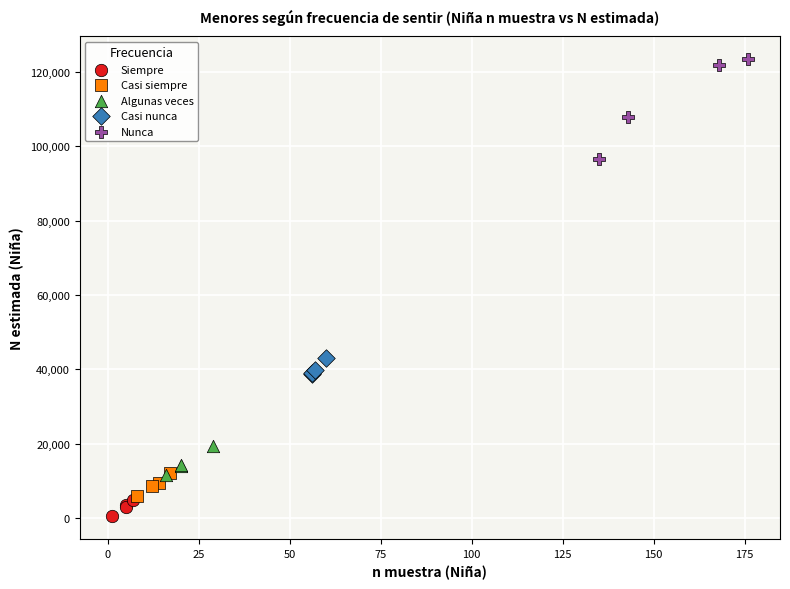

Which series contains the highest Y value?

Nunca